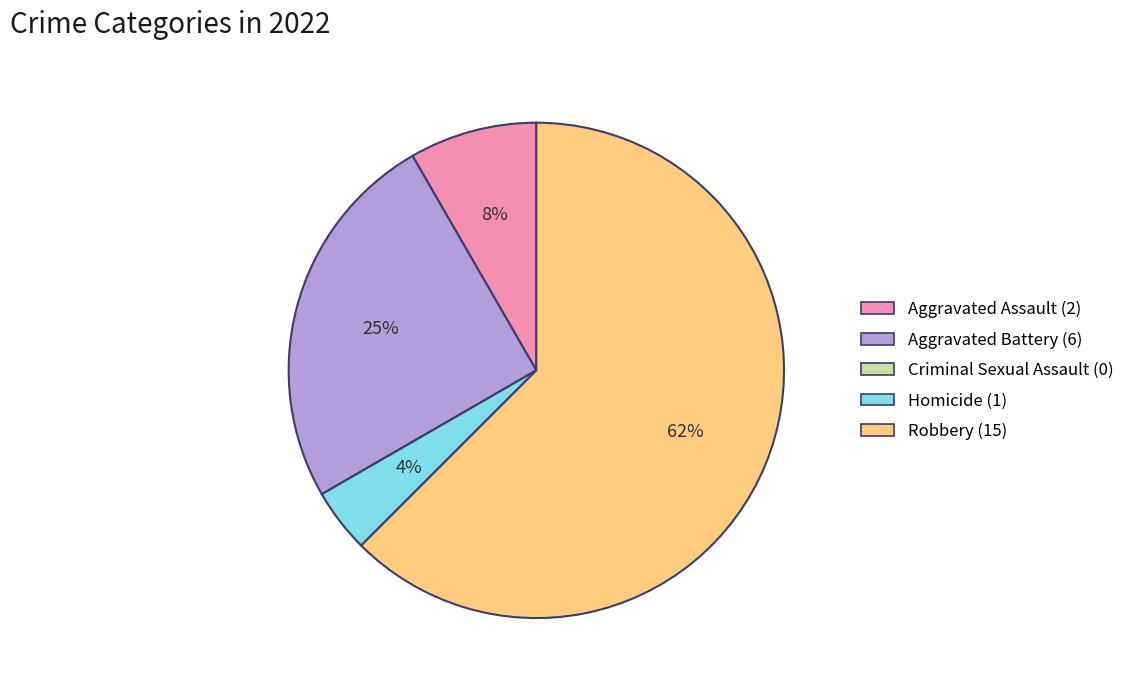

What percentage is the Aggravated Assault slice, to the nearest percent?

8%